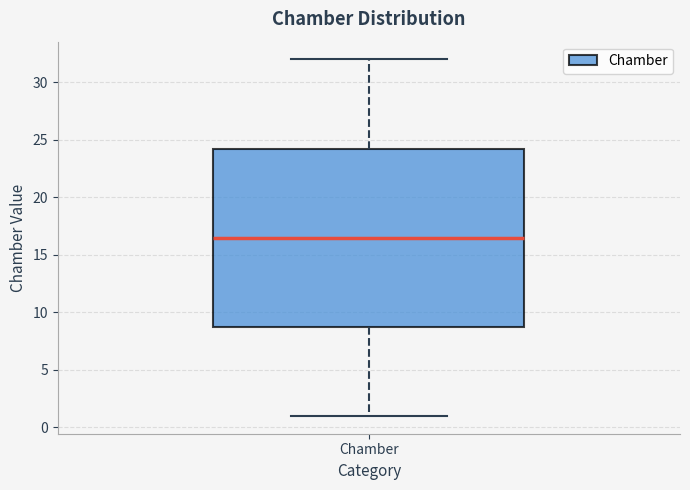

Read this box plot against the y-axis: the position of the median line, the range covered by the box, and the ends of both whiskers. The values are not printed on the chart, so give them approximately, as read against the axis.

median 16.5, box 9.0 to 24.5, whiskers 1.0 to 32.0